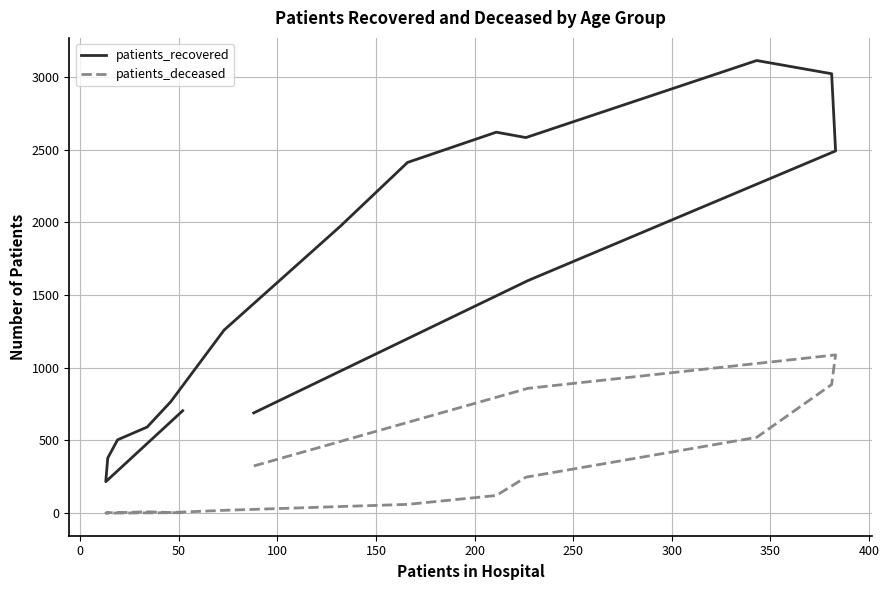

How many values in the patients_recovered series are below 1599?

8